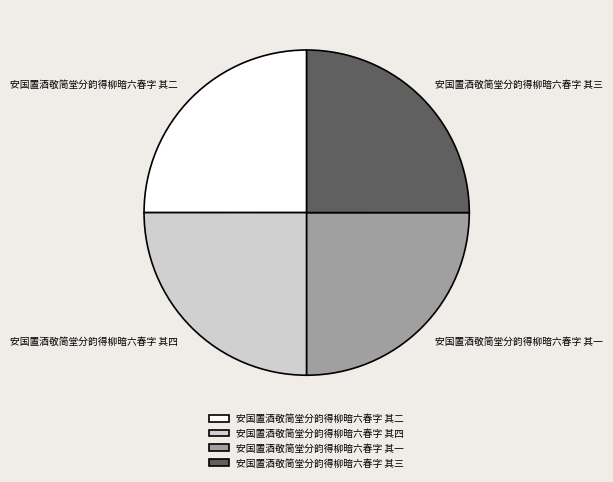

The 安国置酒敬简堂分韵得柳暗六春字 其二 slice represents 25% of the pie. True or false?

True